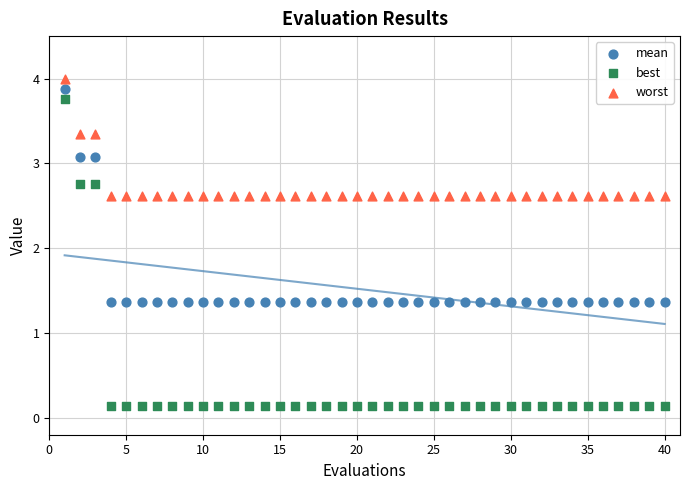

Which series has the largest Y range (max minus min)?

best